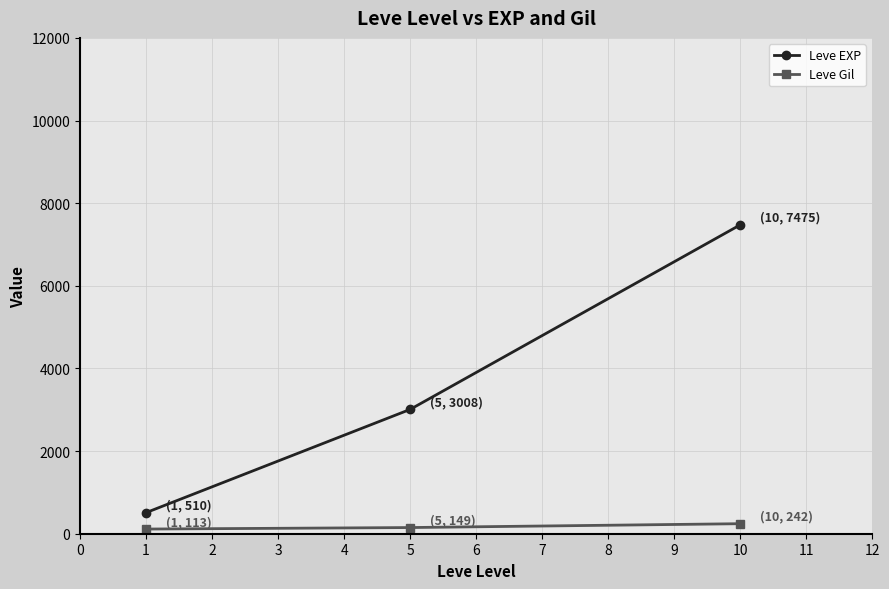

List the series in order of their overall mean, highest first.

Leve EXP, Leve Gil